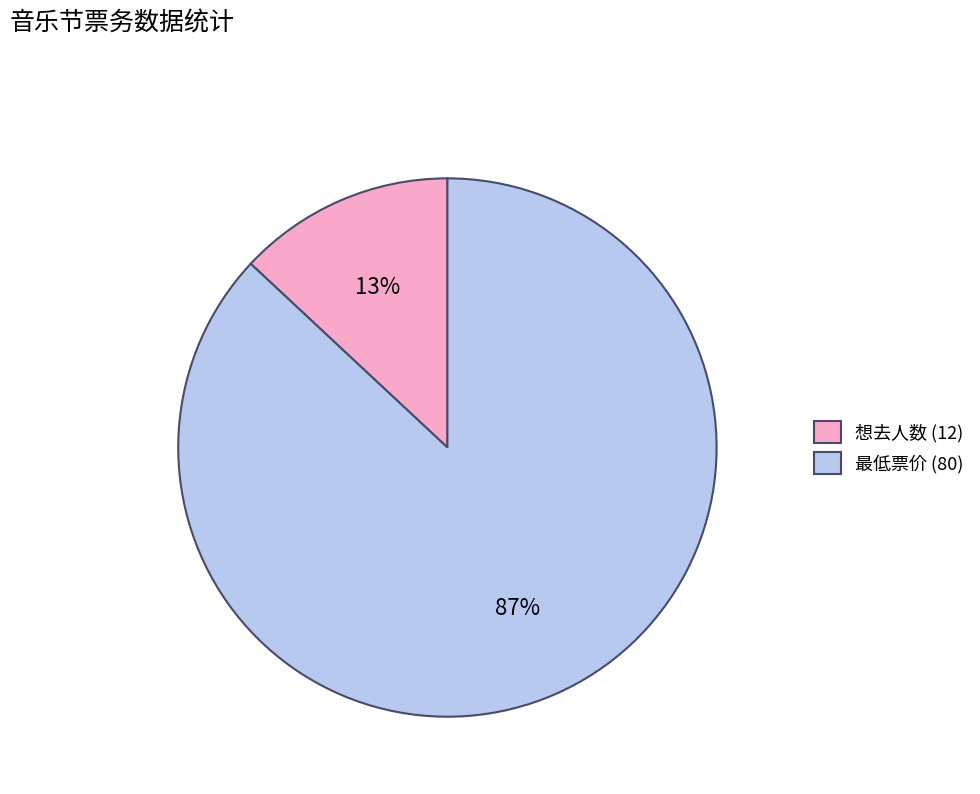

To the nearest percent, what portion does 最低票价 (80) represent?

87%